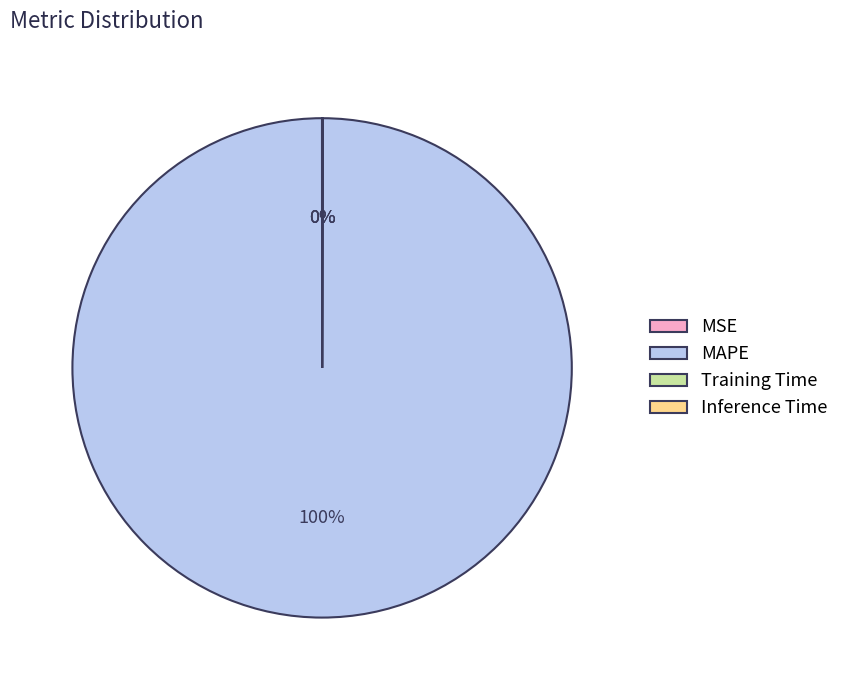

Which slice is the largest?

MAPE